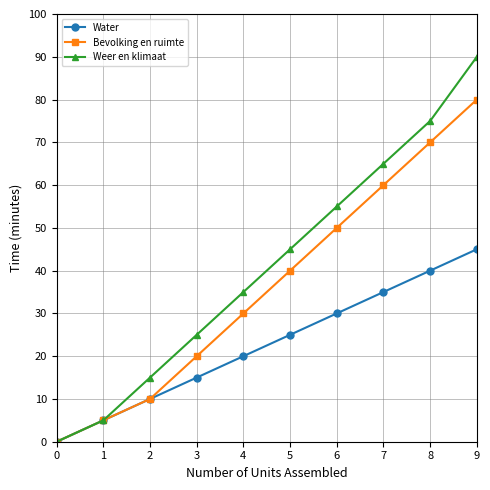

Which category has the highest value across all series?

9